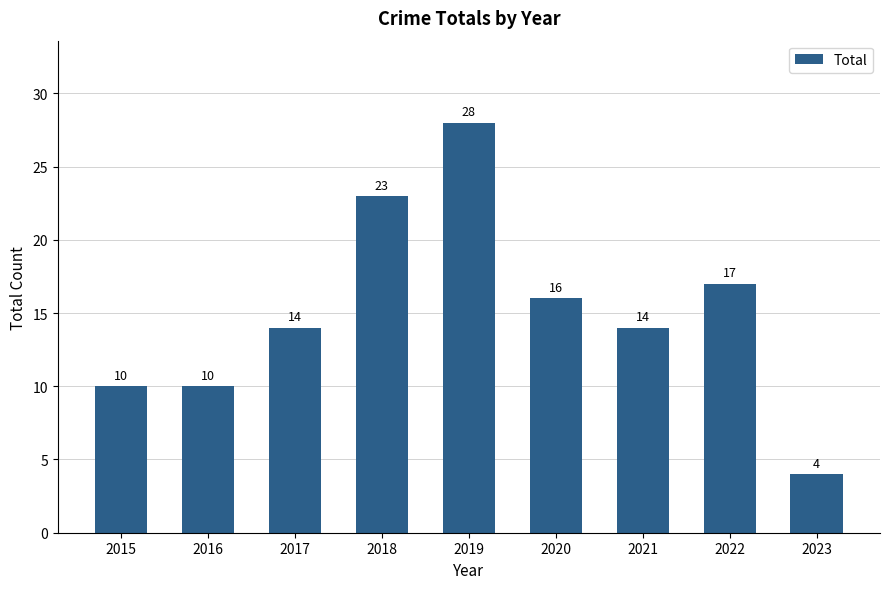

Reading right to left, what are all the values shown in this chart?

4	17	14	16	28	23	14	10	10